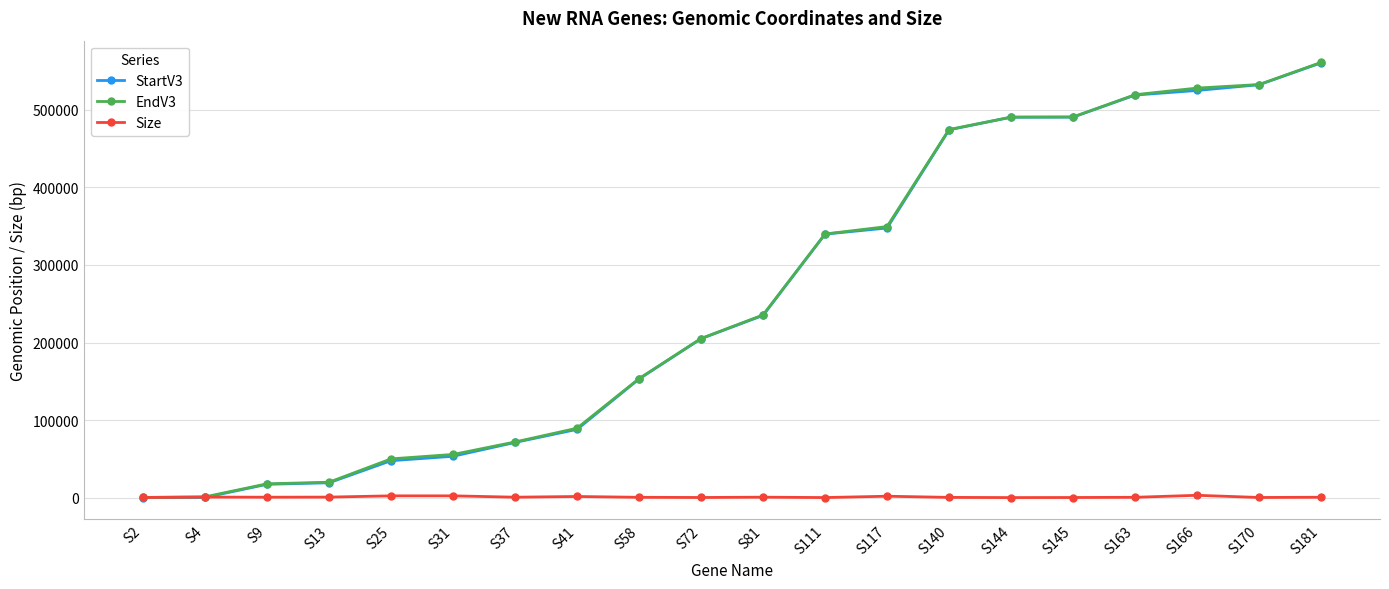

The value of EndV3 at S81 is 139978. True or false?

False